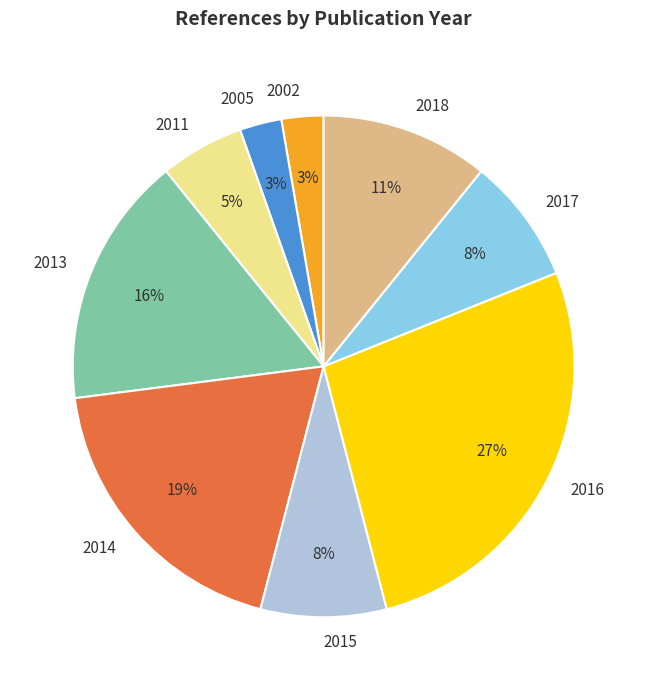

Which has a higher value, 2013 or 2005?

2013